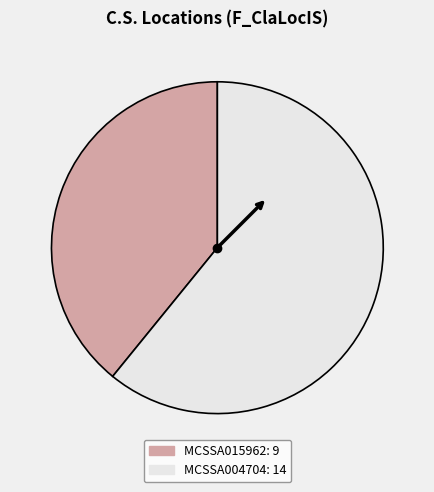

Which category has the smallest portion of the pie?

MCSSA015962